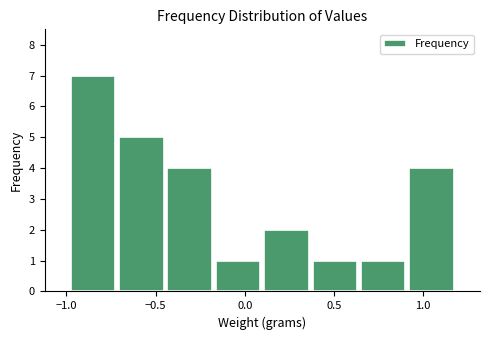

Reading left to right, transcribe this chart: for each bar, give the range it covers on the x-axis and its height. Neither the bar edges nor the heights are printed on the chart, so give them approximately, as read against the axes.

-1.00 to -0.70: 7
-0.70 to -0.45: 5
-0.45 to -0.15: 4
-0.15 to 0.10: 1
0.10 to 0.35: 2
0.35 to 0.65: 1
0.65 to 0.90: 1
0.90 to 1.20: 4